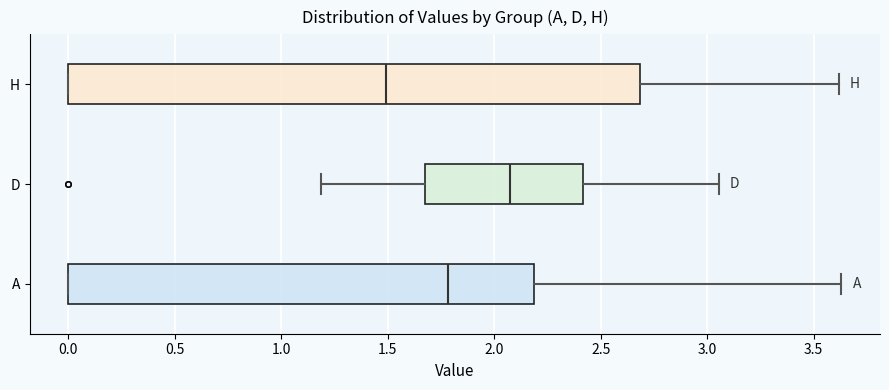

Which box is the widest, from its left edge to its right edge?

H